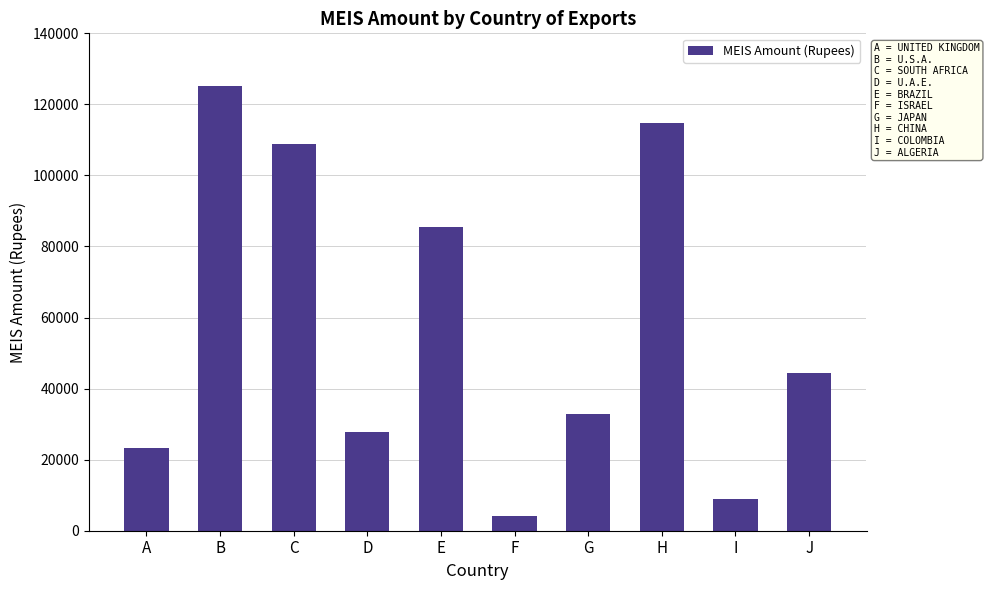

Is it true that the value at H is 160826.5?

False